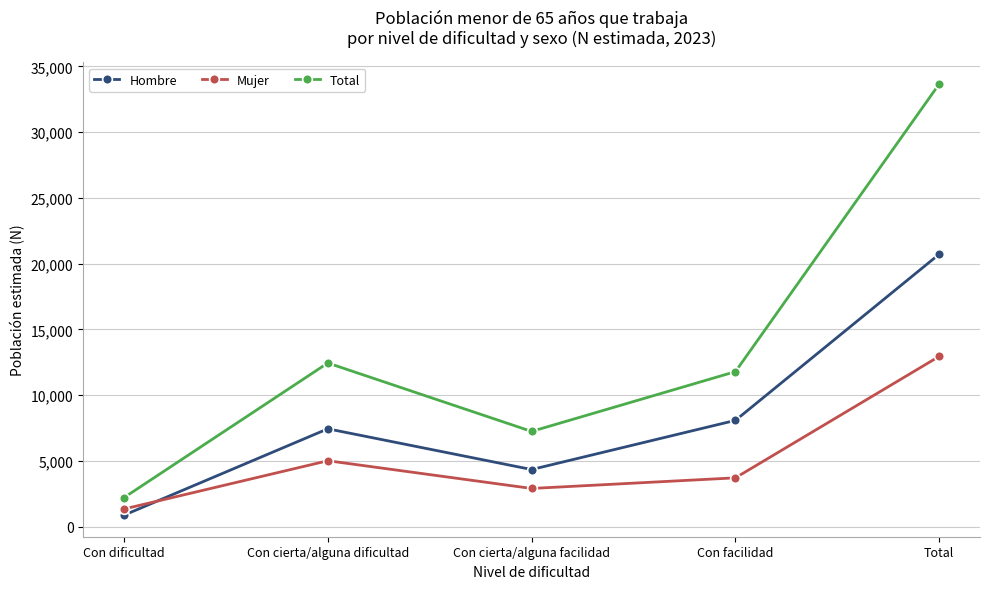

True or false: Total and Mujer cross at least once.

False